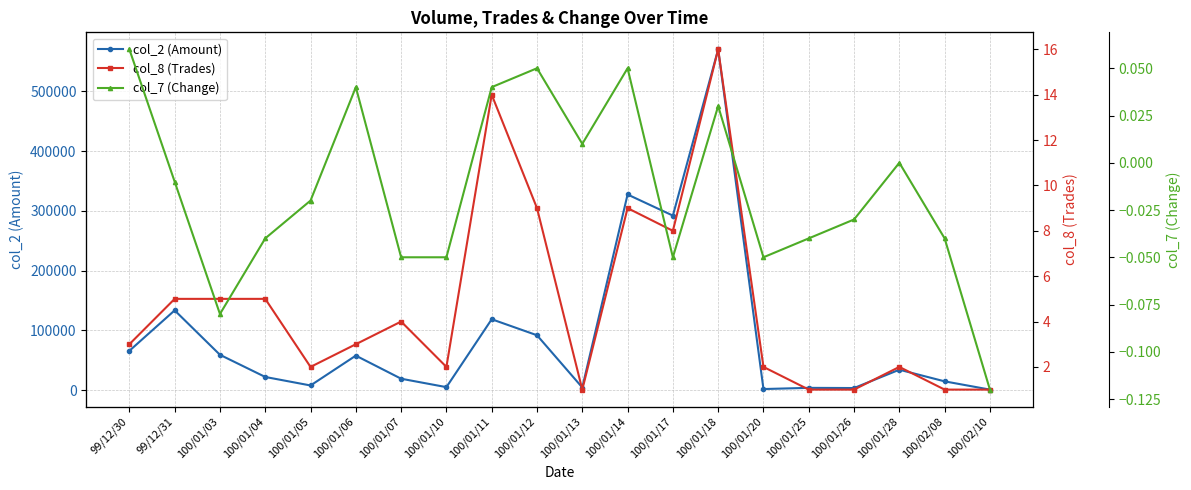

What is the sum of the col_8 (Trades) values at 100/01/17 and 99/12/31?

13.0